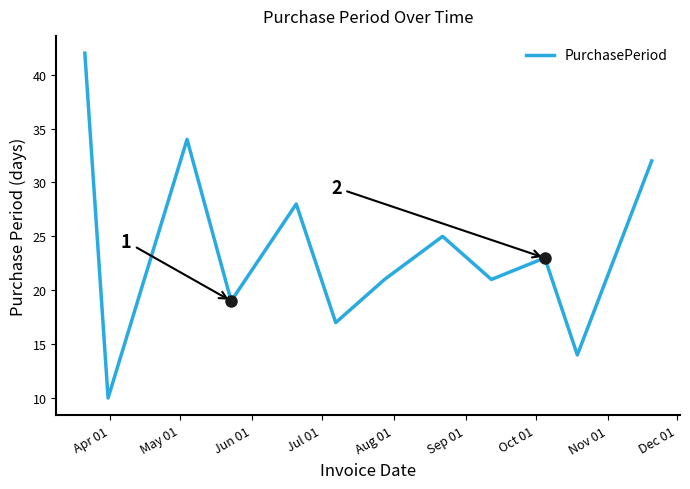

What is the difference between the maximum and second lowest values?

28